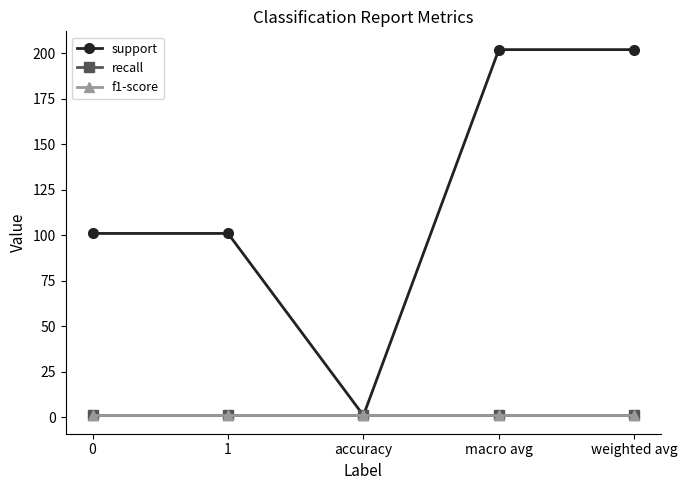

At how many categories does at least one series exceed 37?

4